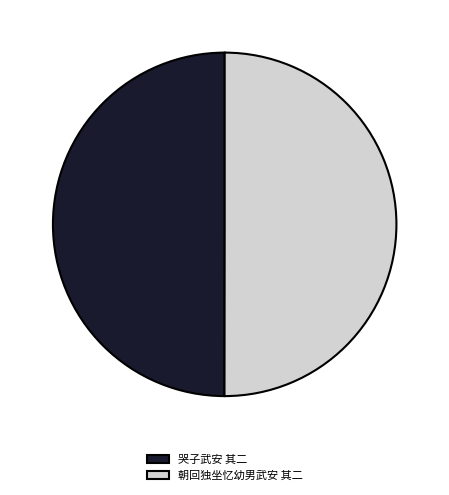

Do 哭子武安 其二 and 朝回独坐忆幼男武安 其二 together represent more than half of the pie?

Yes